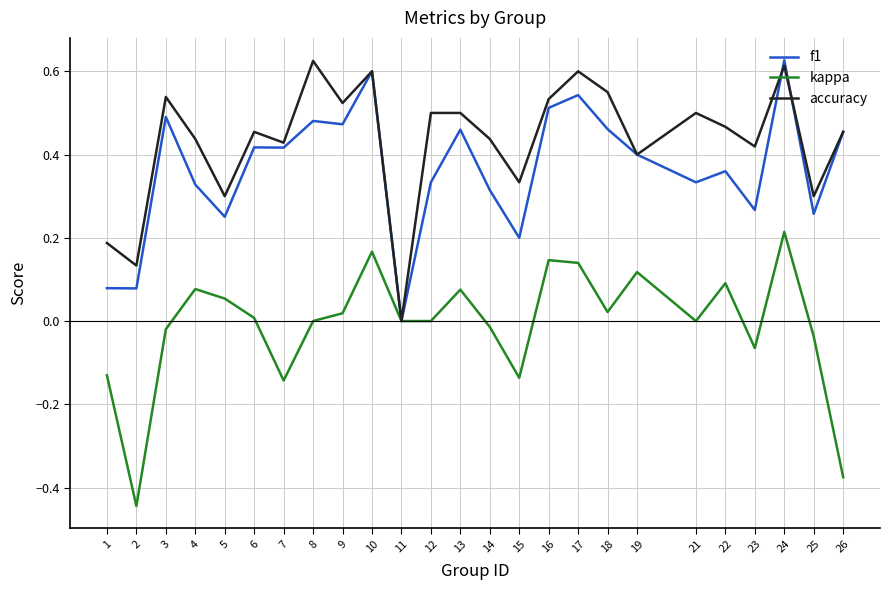

Between 21 and 23, which series saw the biggest shift?

accuracy